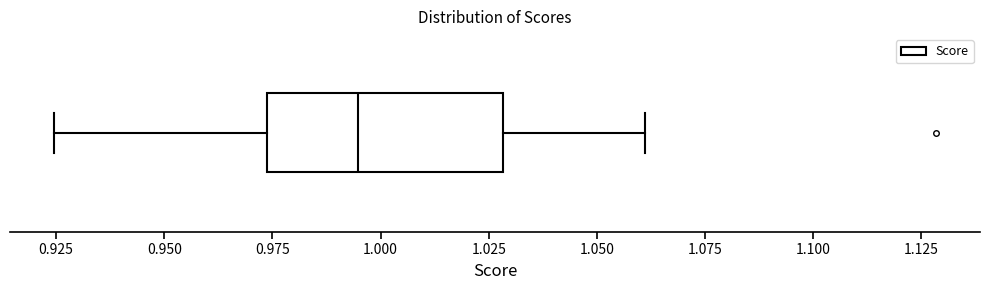

Where is the right edge of the box on the x-axis? The values are not printed on the chart, so give them approximately, as read against the axis.

1.030